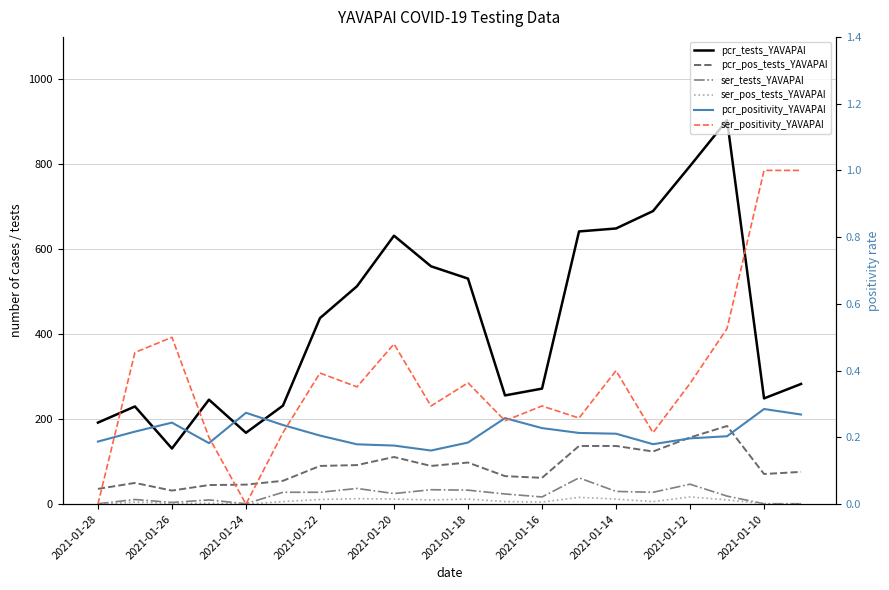

How many interior local peaks does the ser_tests_YAVAPAI series have?

6